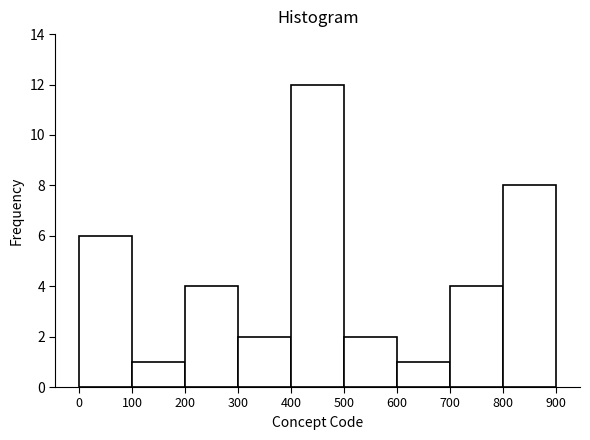

Reading left to right, list every bar in this chart as the range it spans on the x-axis followed by its height. The values are not printed on the chart, so give them approximately, as read against the axis.

0 to 100: 6
100 to 200: 1
200 to 300: 4
300 to 400: 2
400 to 500: 12
500 to 600: 2
600 to 700: 1
700 to 800: 4
800 to 900: 8